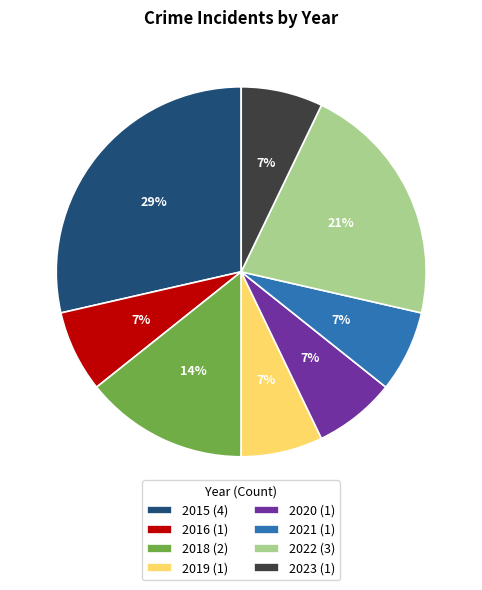

How many slices are in this pie chart?

8